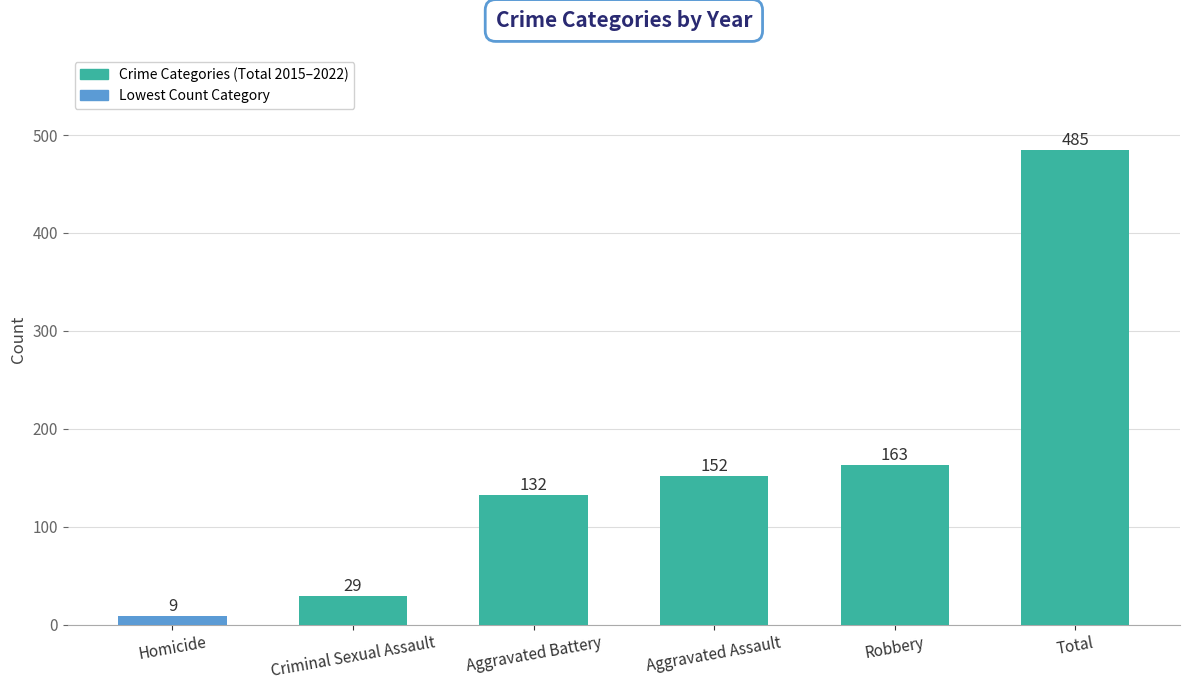

Which label corresponds to the largest value in the chart?

Total